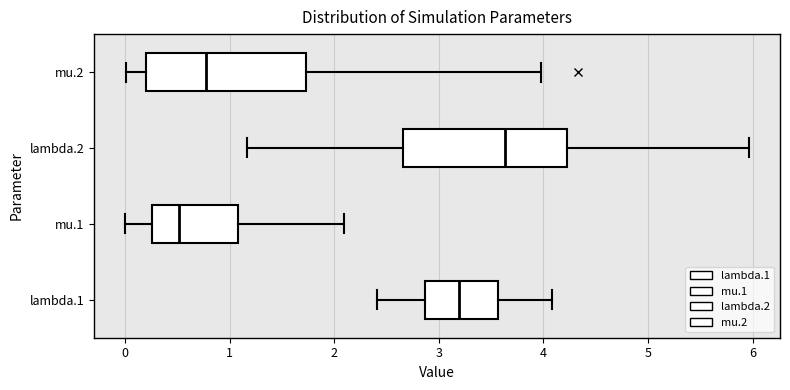

Which box has the furthest to the right median line?

lambda.2